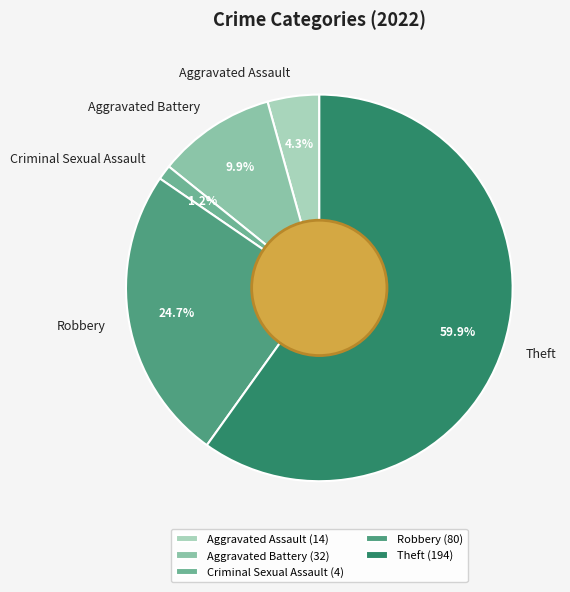

The Criminal Sexual Assault slice represents 1% of the pie. True or false?

True